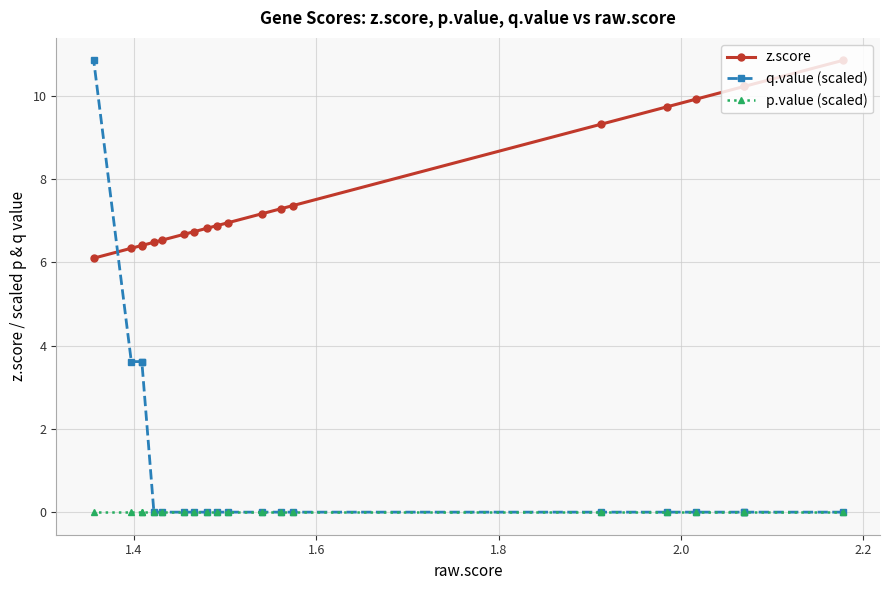

Reading left to right, transcribe all the data shown in this chart.

z.score: 6.1	6.3	6.4	6.4	6.5	6.5	6.7	6.7	6.8	6.9	7.0	7.2	7.3	7.4	9.3	9.7	9.9	10.2	10.2	10.9
q.value (scaled): 10.9	3.6	3.6	3.6	0.0	0.0	0.0	0.0	0.0	0.0	0.0	0.0	0.0	0.0	0.0	0.0	0.0	0.0	0.0	0.0
p.value (scaled): 0.0	0.0	0.0	0.0	0.0	0.0	0.0	0.0	0.0	0.0	0.0	0.0	0.0	0.0	0.0	0.0	0.0	0.0	0.0	0.0